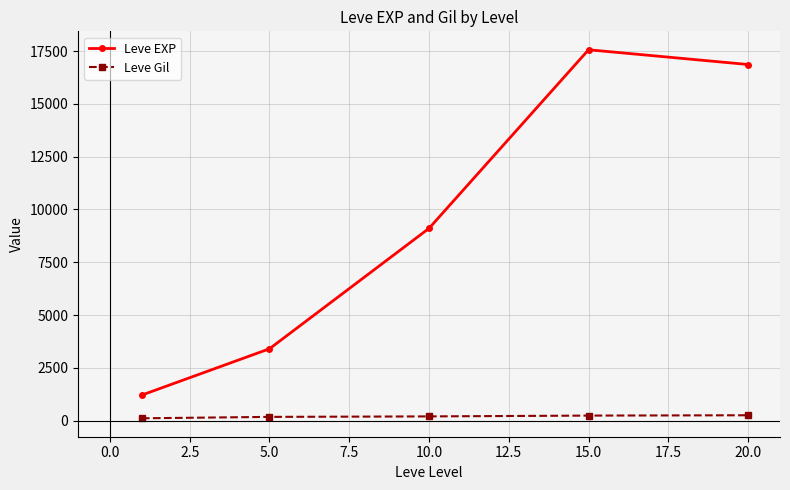

Which series has the largest total across all categories?

Leve EXP